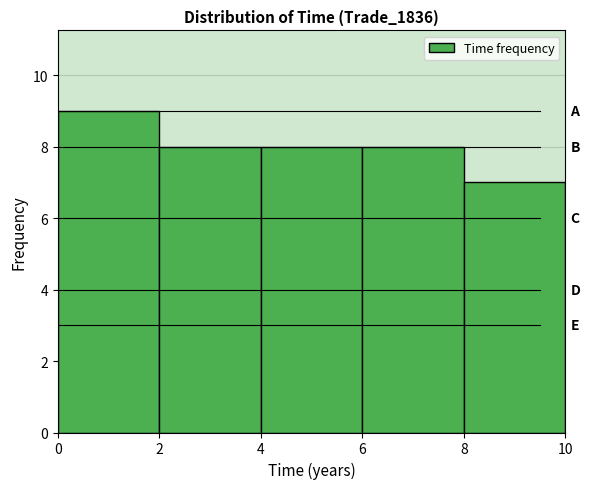

How tall is the bar that spans 2 to 4 on the x-axis? The values are not printed on the chart, so give them approximately, as read against the axis.

8